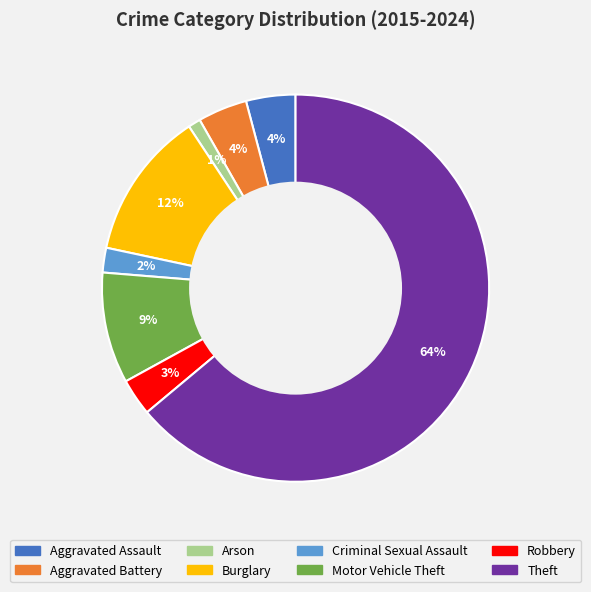

What percentage is the Criminal Sexual Assault slice, to the nearest percent?

2%